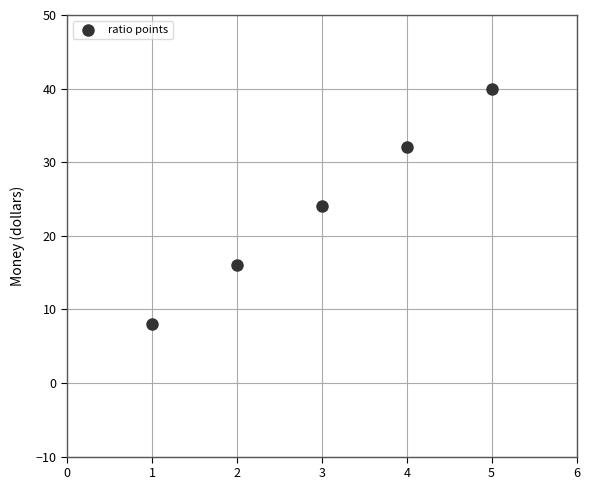

What is the average X value?

3